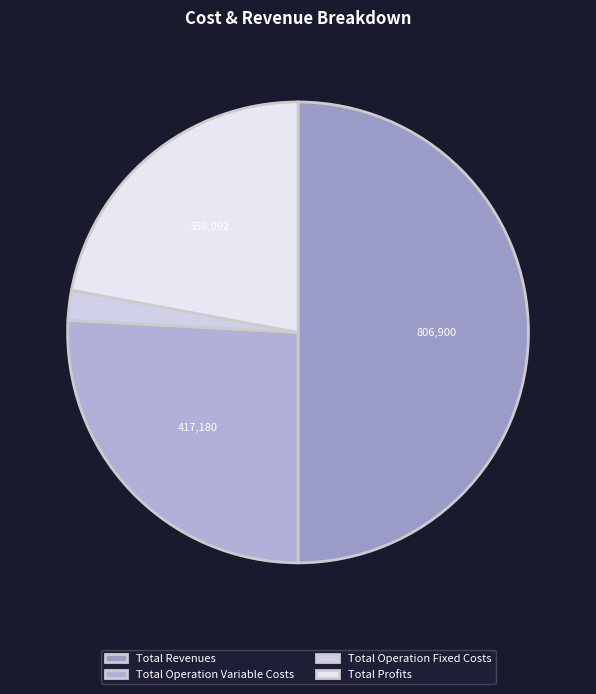

How many segments does this pie chart have?

4